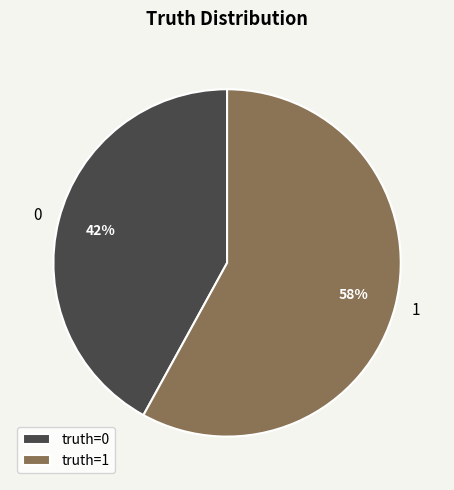

Does 0 represent more than half of the total?

No